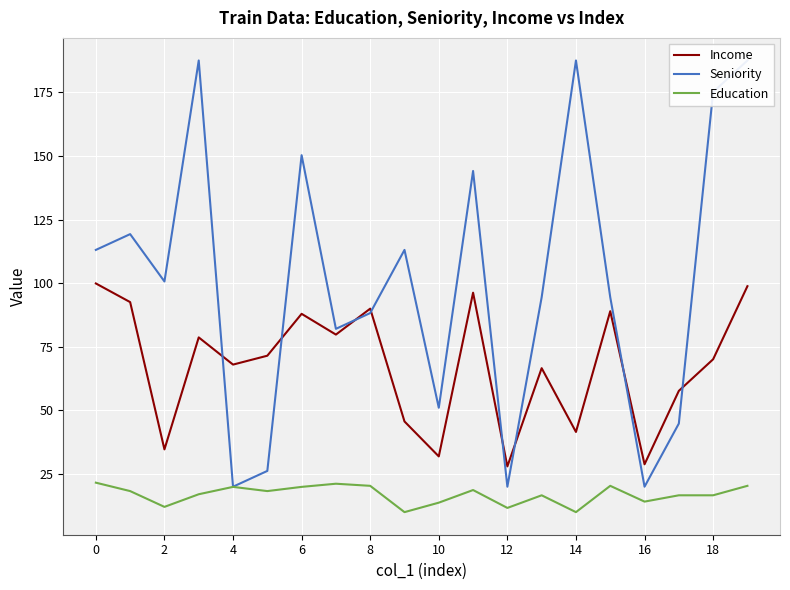

What is the minimum value for Income?

28.0